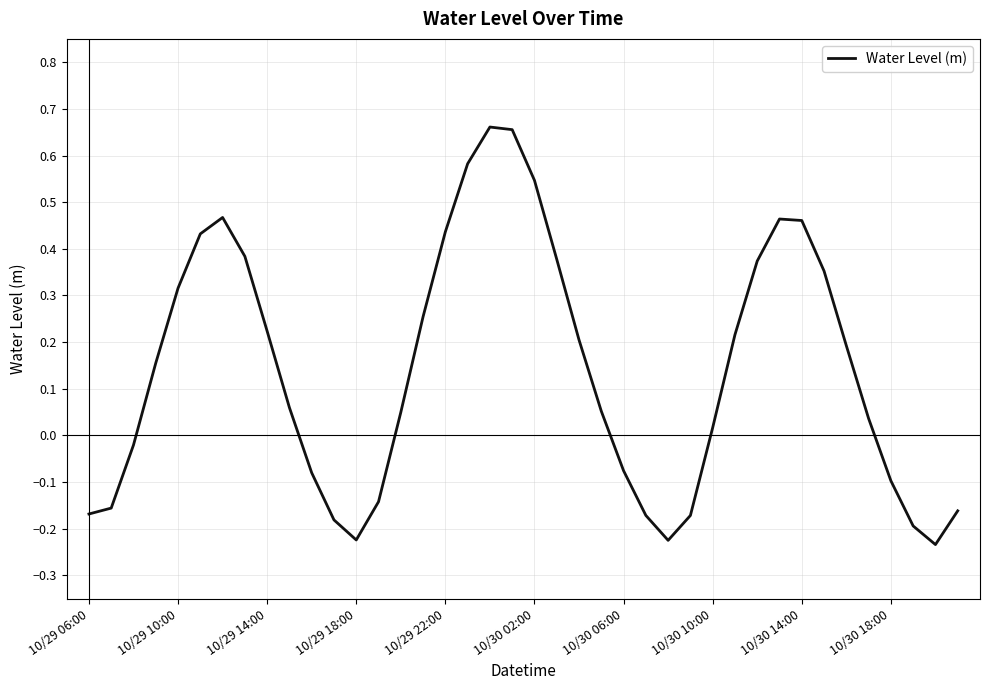

What is the difference between the maximum and minimum values?

0.9